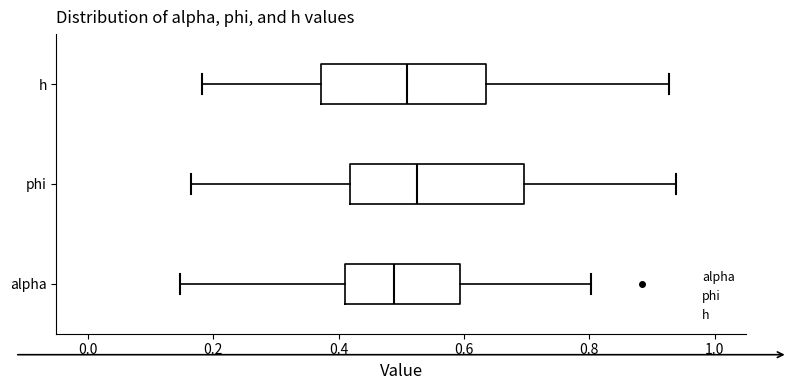

Reading bottom to top, transcribe this box plot: for each box, give where its median line is, the range the box spans, and where its two whiskers end, as read against the x-axis. The values are not printed on the chart, so give them approximately, as read against the axis.

alpha: median 0.48, box 0.42 to 0.60, whiskers 0.14 to 0.80
phi: median 0.52, box 0.42 to 0.70, whiskers 0.16 to 0.94
h: median 0.50, box 0.38 to 0.64, whiskers 0.18 to 0.92